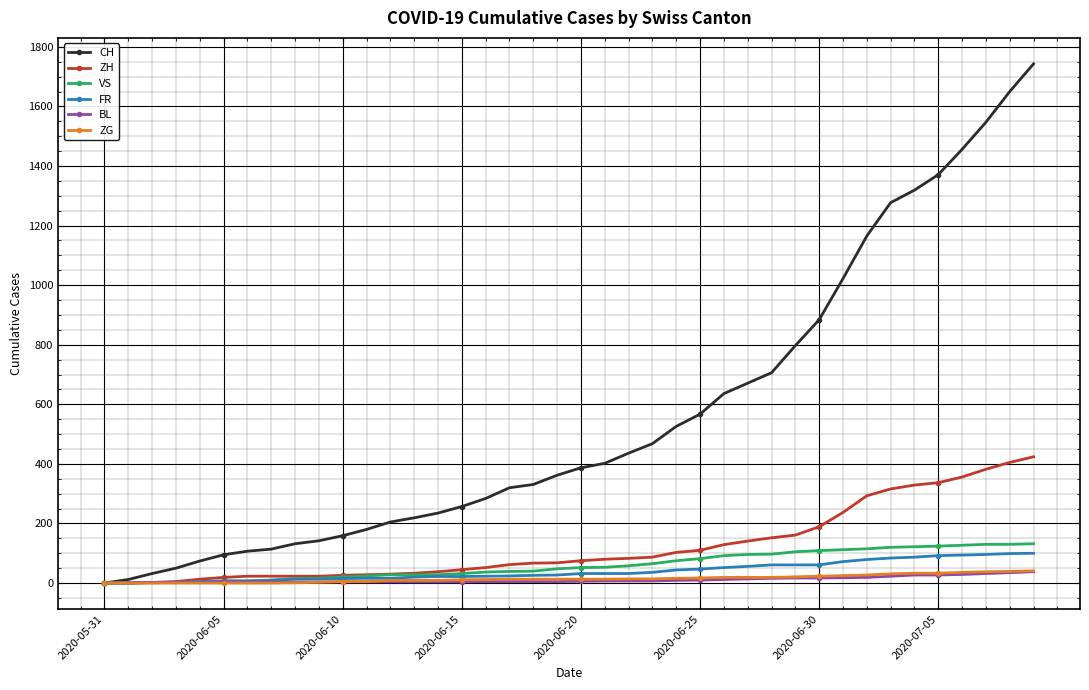

What is the value of the FR point at the 29th from the left?

61